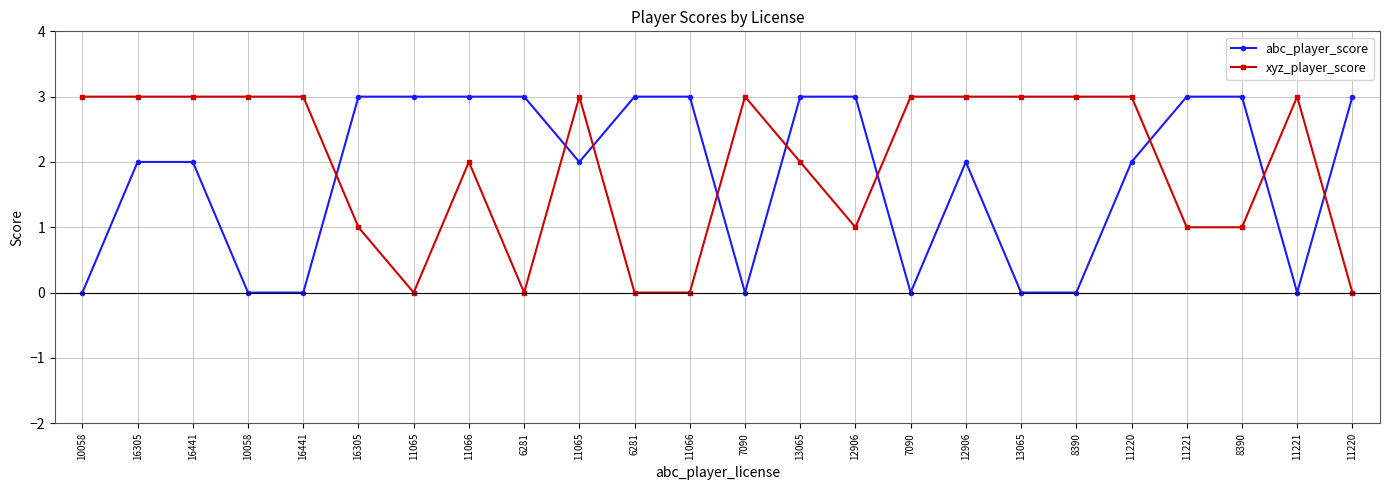

What is the approximate value of xyz_player_score at 11221?

1